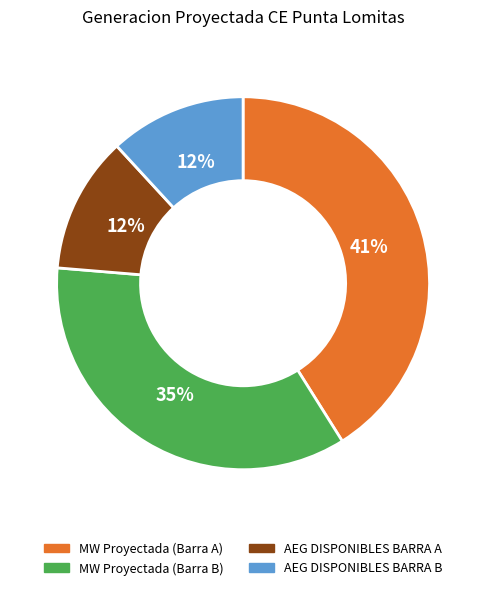

How many segments does this pie chart have?

4